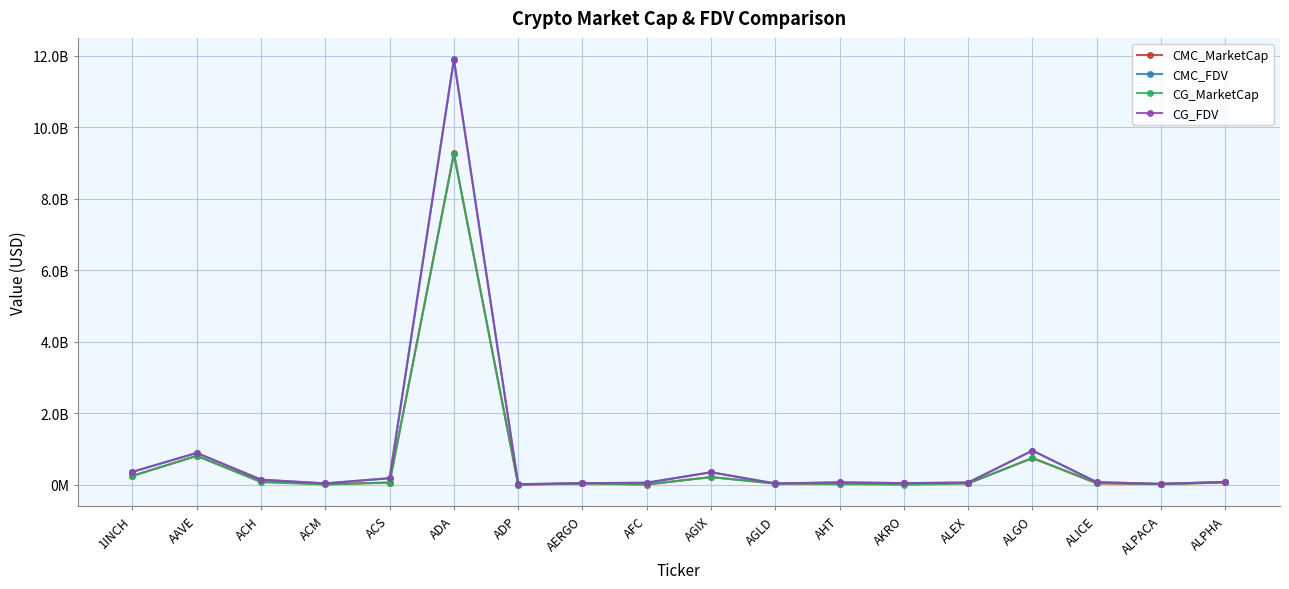

Between ACM and ALPACA, which series saw the biggest shift?

CMC_FDV